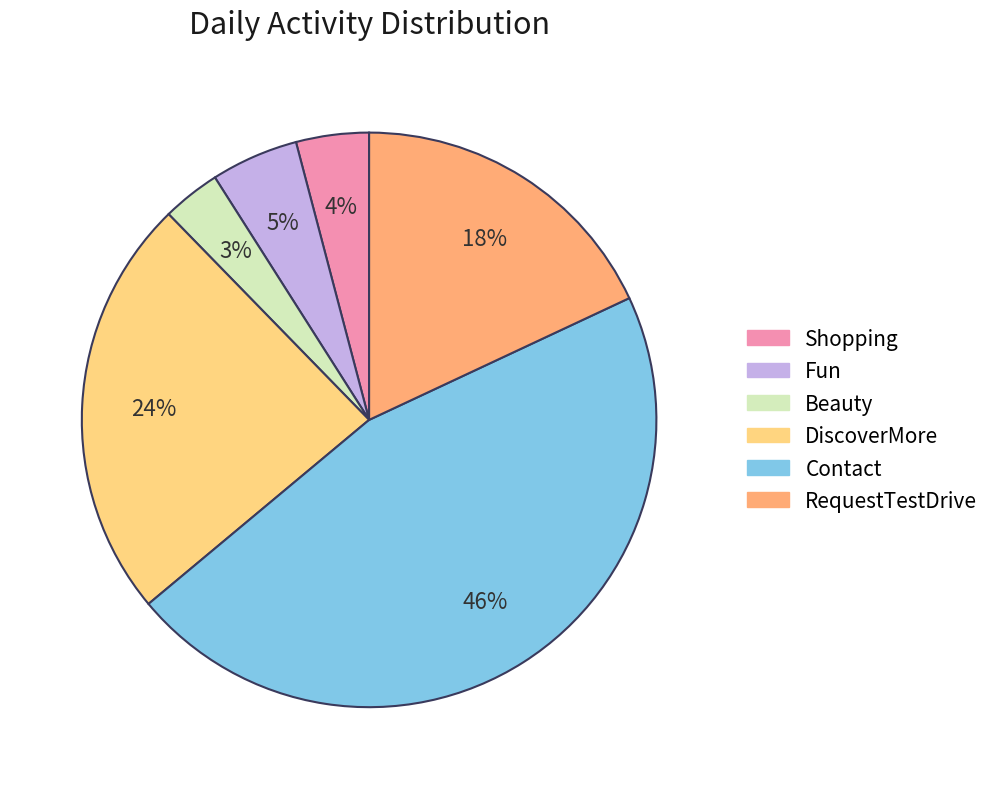

To the nearest percent, what percentage of the pie is Fun?

5%